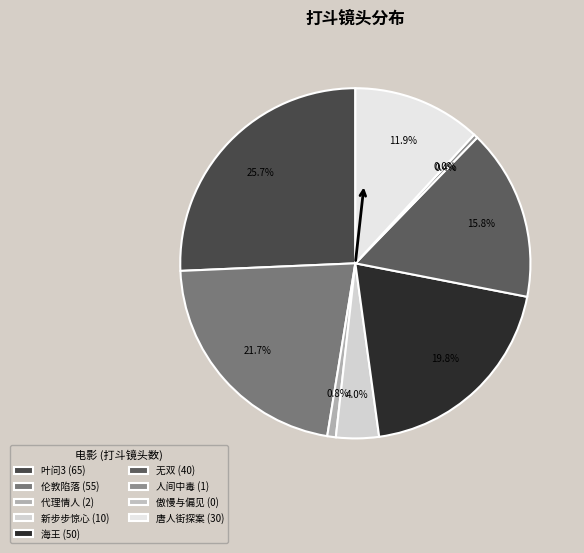

To the nearest percent, what percentage of the pie is 海王?

20%